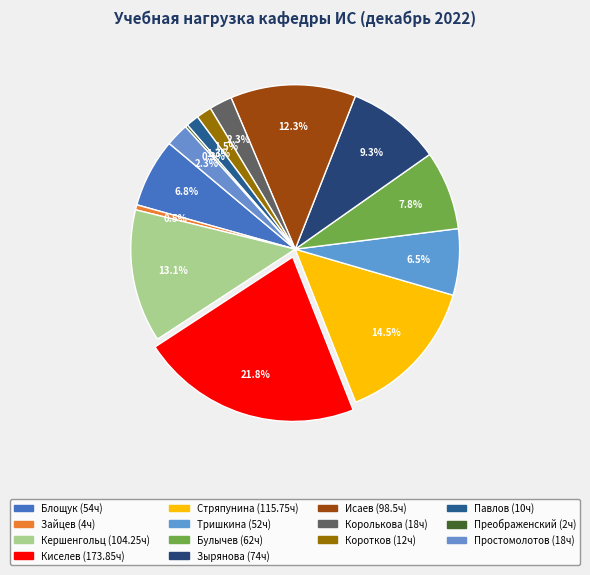

To the nearest percent, what is the difference between the largest and smallest slice percentages?

22%